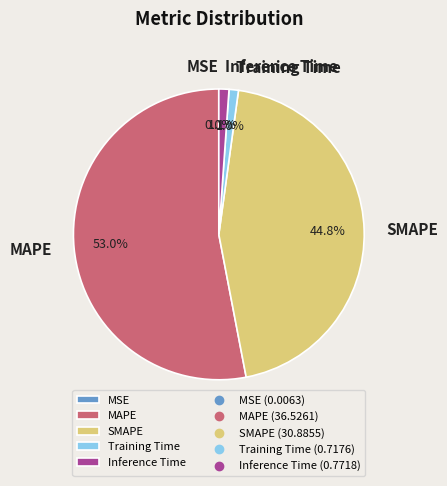

Which category accounts for the majority?

MAPE